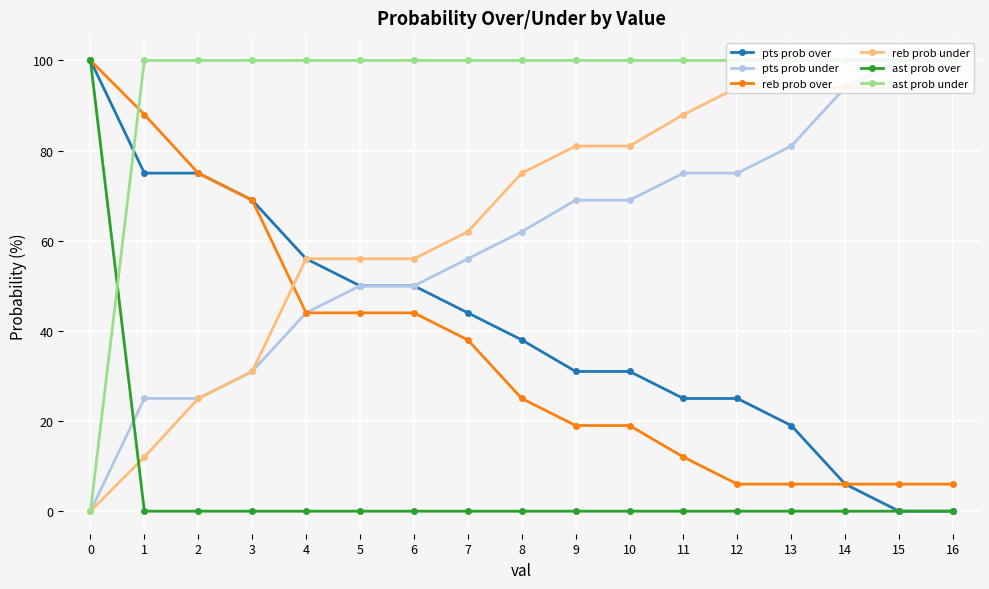

How many data points in reb prob over are less than 25?

8